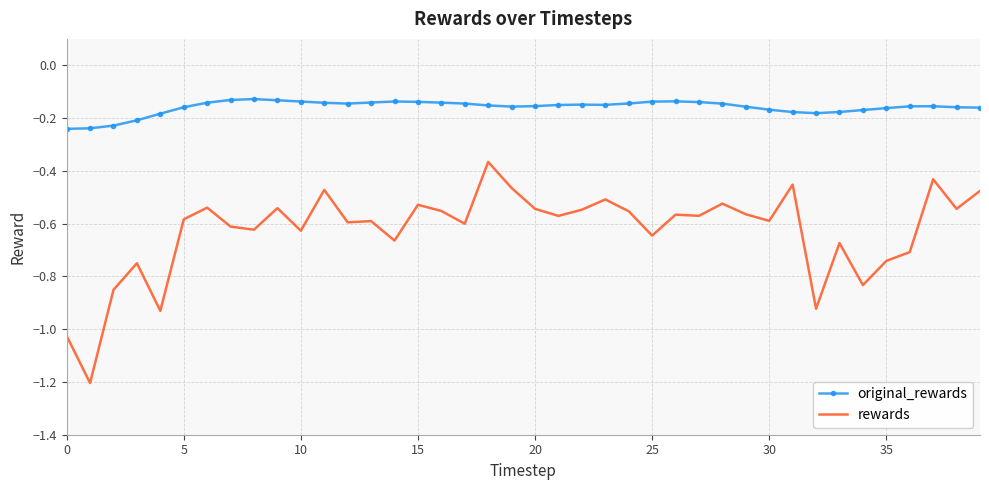

Which series has the largest total across all categories?

original_rewards